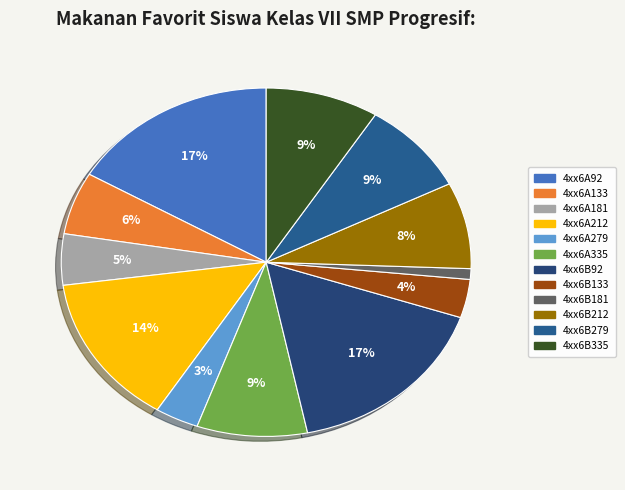

How many segments does this pie chart have?

12